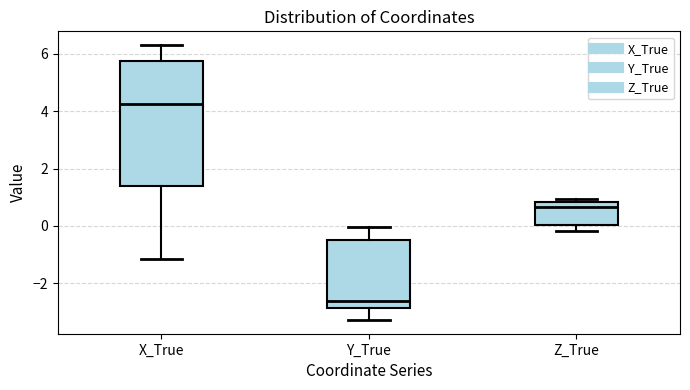

Which box has the highest median line?

X_True